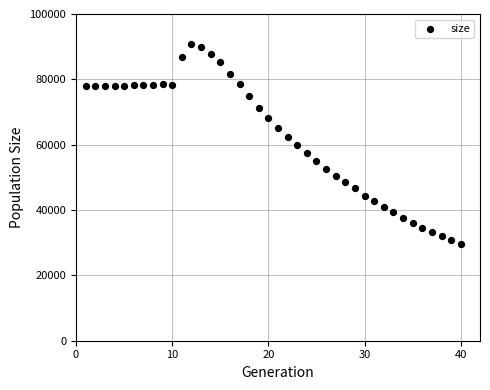

What is the range of X values (max minus min)?

39